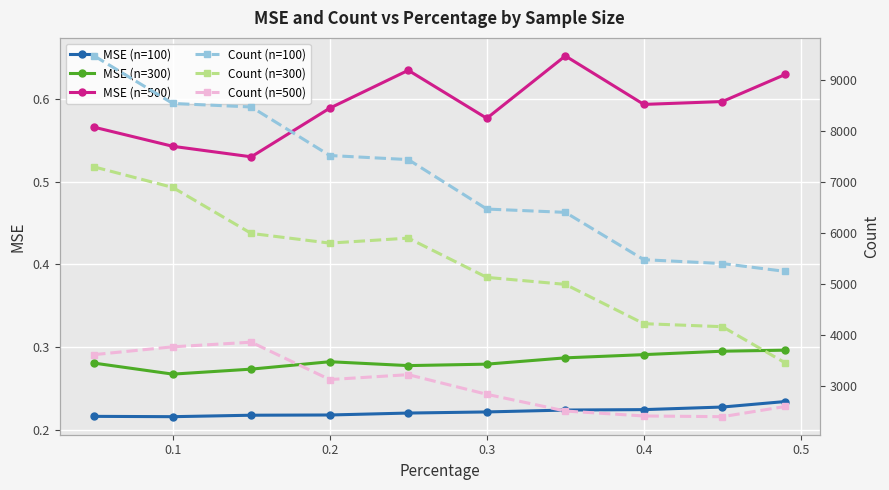

True or false: MSE (n=300) has more than 0 interior local peaks.

True